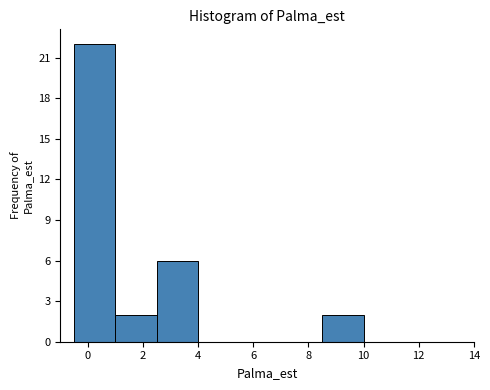

Which range on the x-axis has the tallest bar?

-0.5 to 1.0